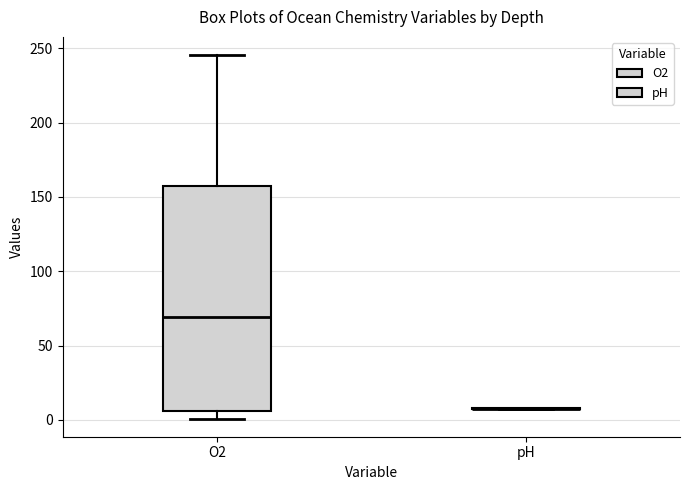

Where is the upper edge of the box for O2 on the y-axis? The values are not printed on the chart, so give them approximately, as read against the axis.

155